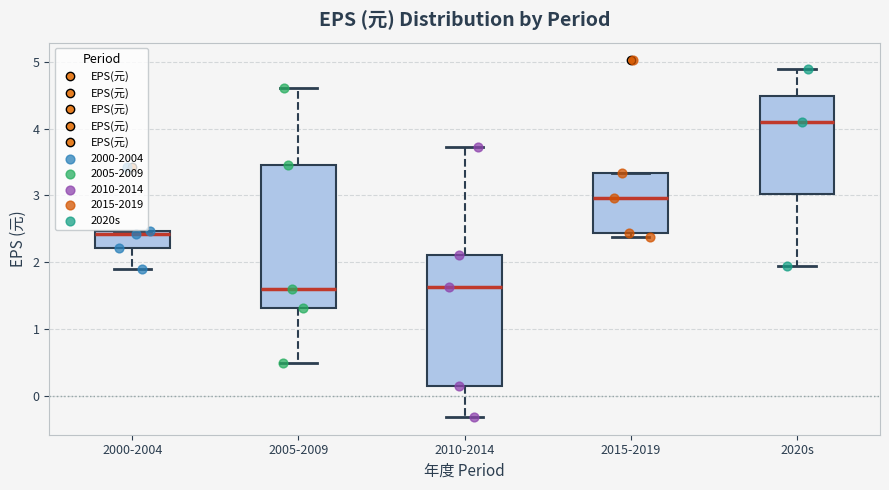

Where does the upper whisker of the box for 2010-2014 end on the y-axis? The values are not printed on the chart, so give them approximately, as read against the axis.

3.7